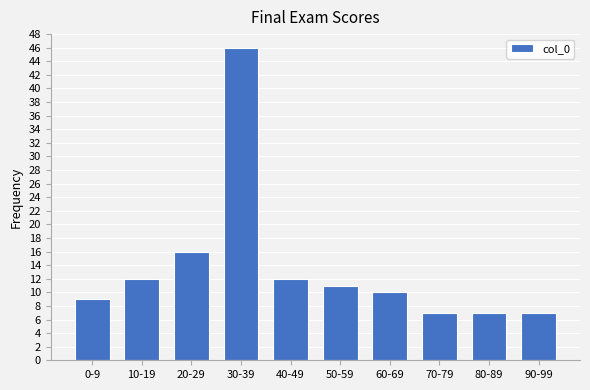

Reading left to right, what are all the values shown in this chart?

0-9=9	10-19=12	20-29=16	30-39=46	40-49=12	50-59=11	60-69=10	70-79=7	80-89=7	90-99=7